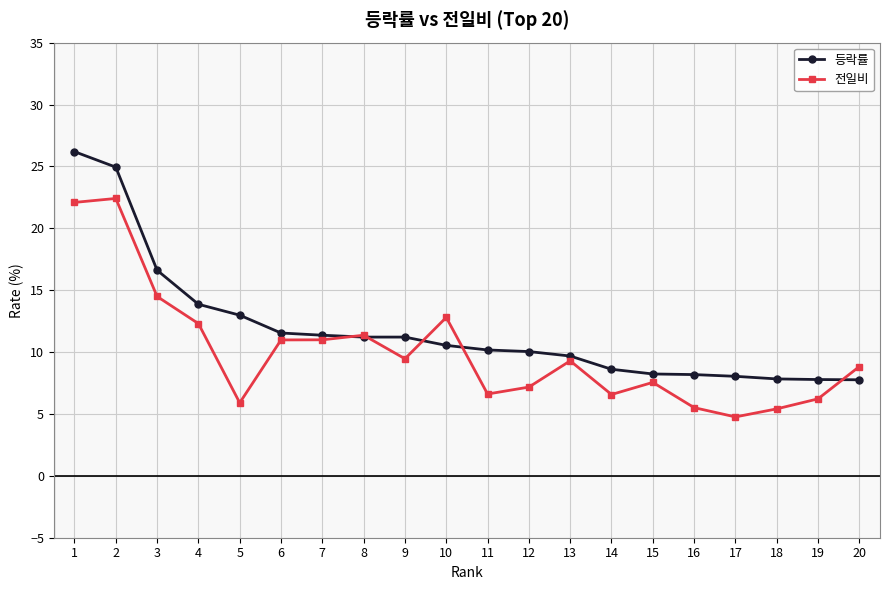

What is the value of the 전일비 point at the 13th from the left?

9.3